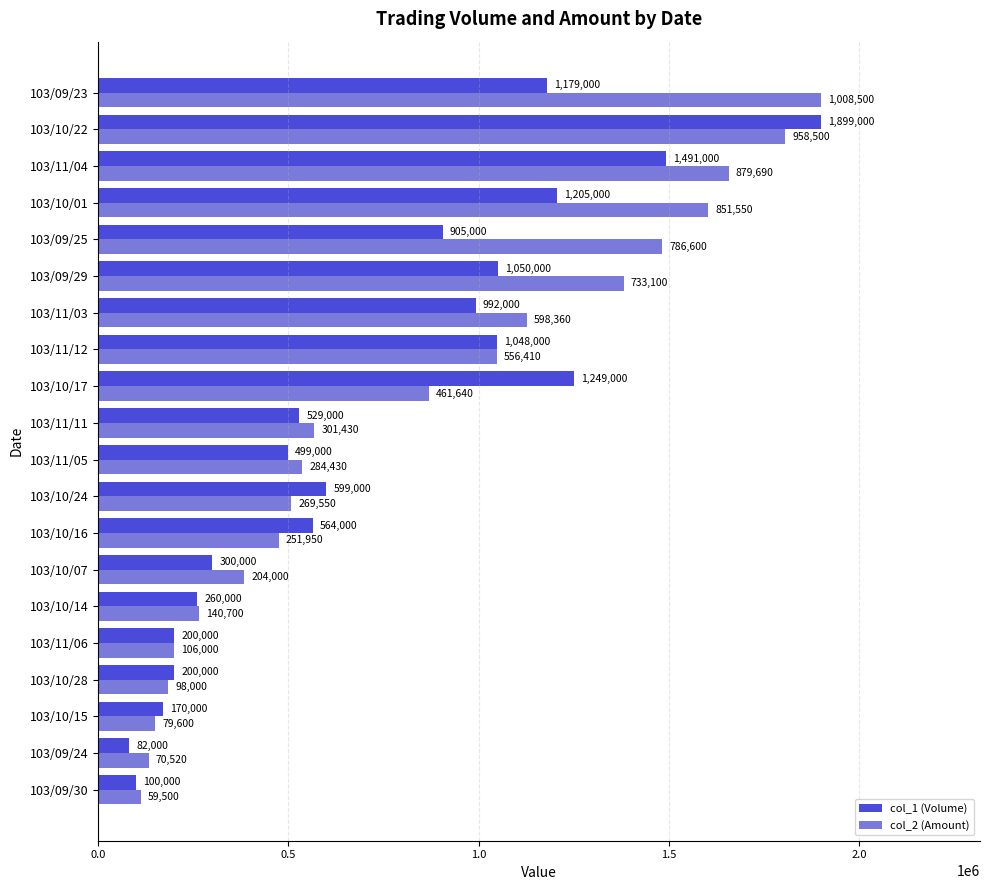

Which series has the largest range (max minus min)?

col_1 (Volume)